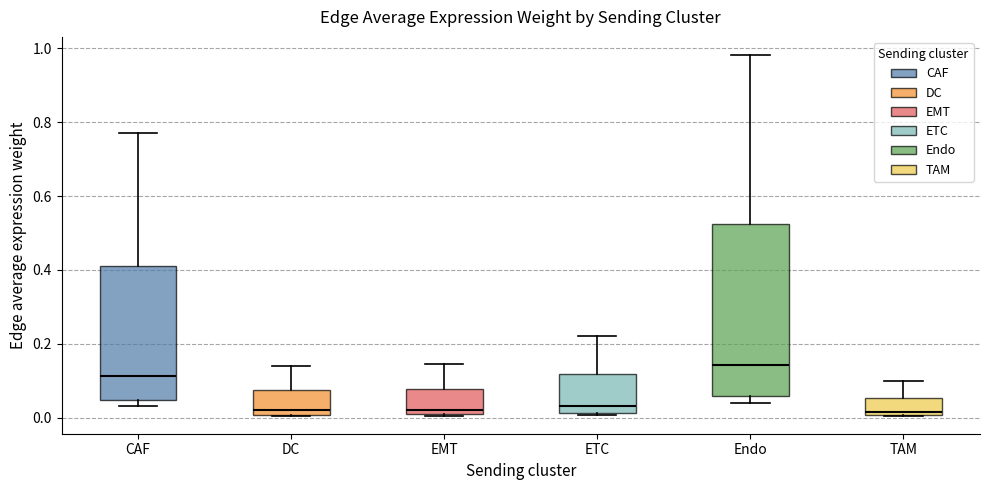

Where does the median line of the box for TAM sit on the y-axis? The values are not printed on the chart, so give them approximately, as read against the axis.

0.02